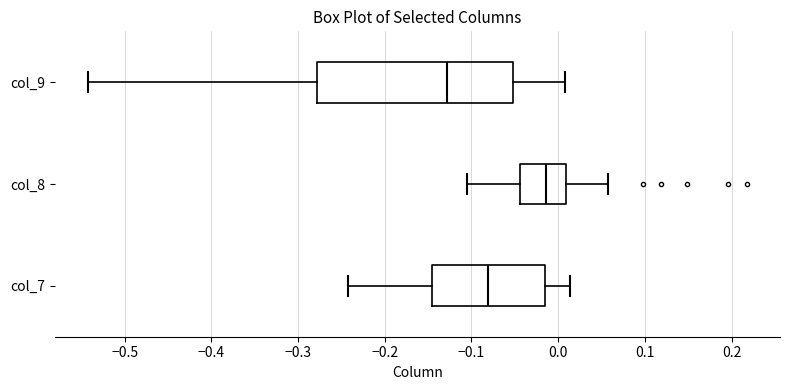

Which box has the furthest to the right median line?

col_8